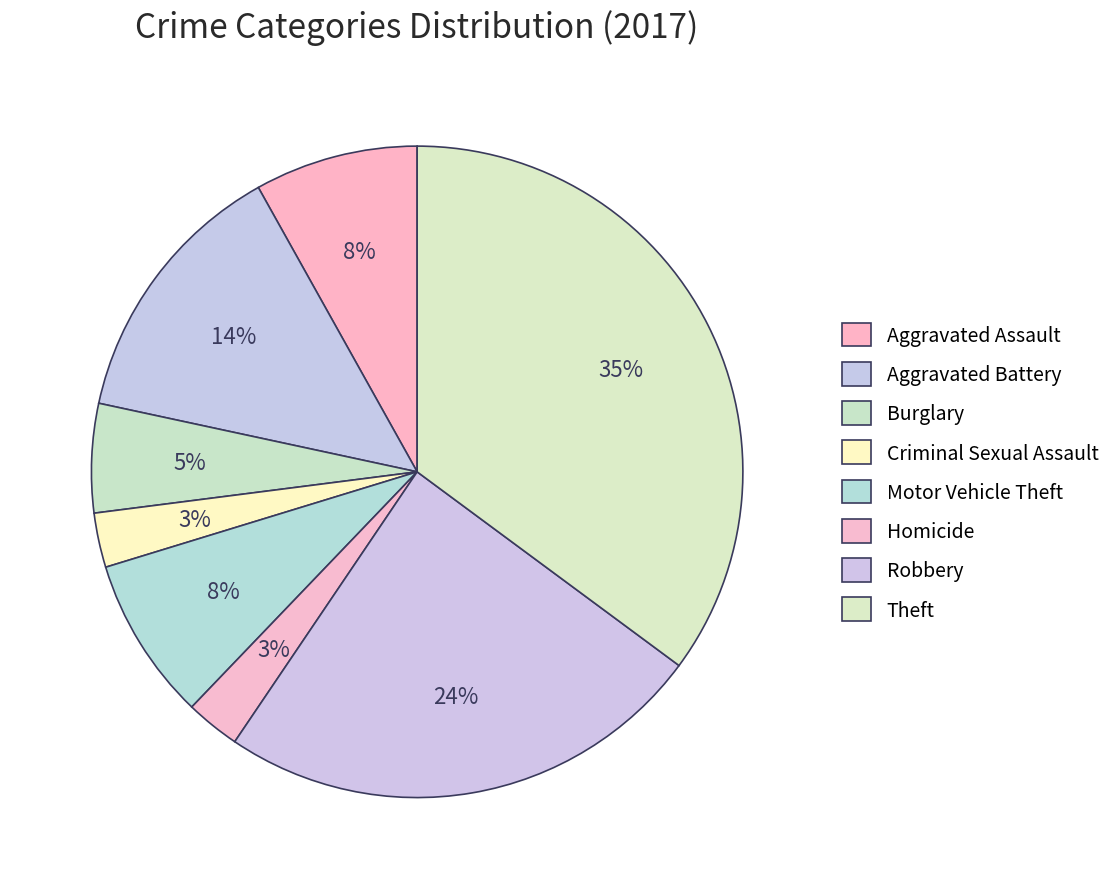

To the nearest percent, what is the difference between the Criminal Sexual Assault and Motor Vehicle Theft slice percentages?

5%